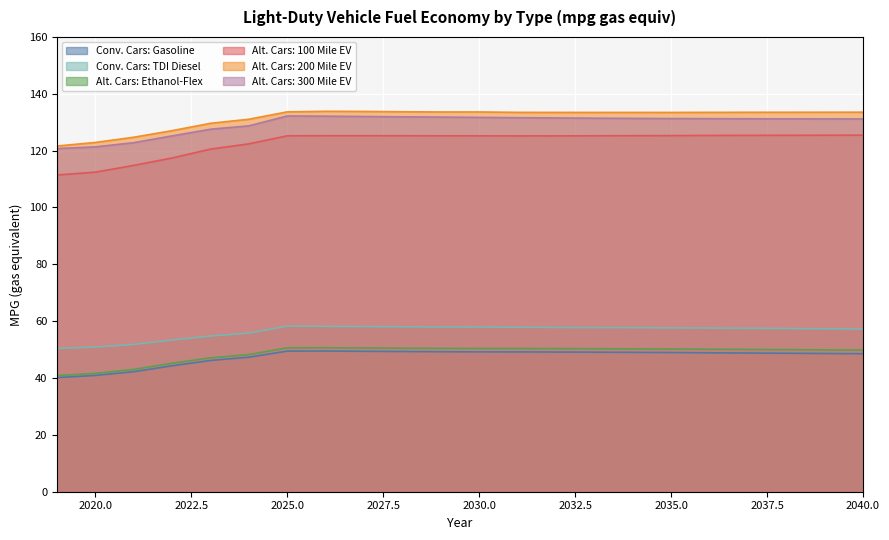

What value does the Alt. Cars: 300 Mile EV series have at 2023?

127.5